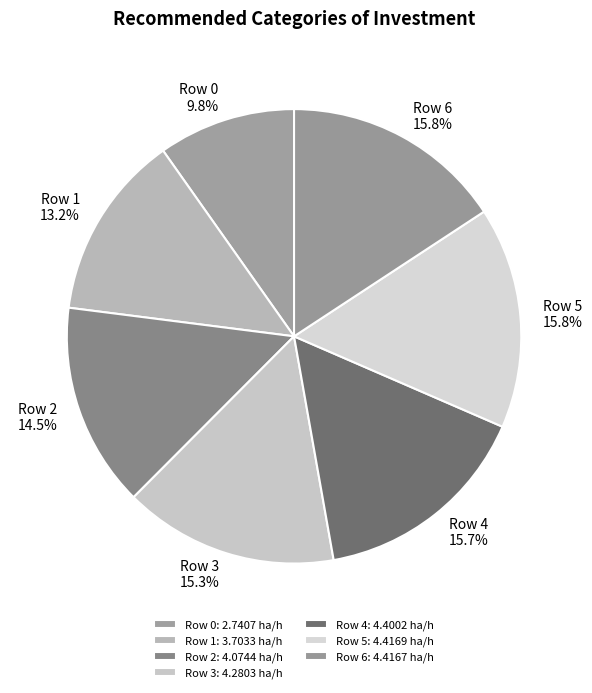

How many segments does this pie chart have?

7